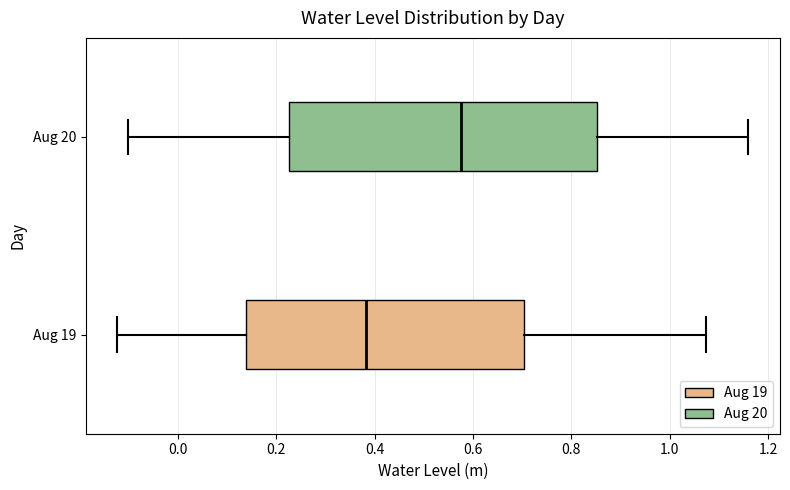

Reading bottom to top, read every box against the x-axis: the position of its median line, the range the box covers, and the ends of its whiskers. The values are not printed on the chart, so give them approximately, as read against the axis.

Aug 19: median 0.38, box 0.14 to 0.70, whiskers -0.12 to 1.08
Aug 20: median 0.58, box 0.22 to 0.86, whiskers -0.10 to 1.16